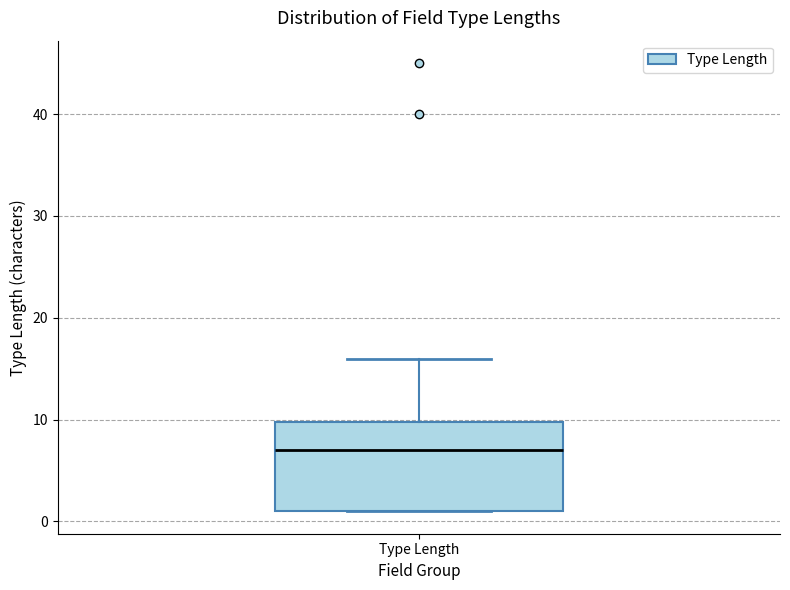

Read this box plot against the y-axis: the position of the median line, the range covered by the box, and the ends of both whiskers. The values are not printed on the chart, so give them approximately, as read against the axis.

median 7, box 1 to 10, whiskers 1 to 16